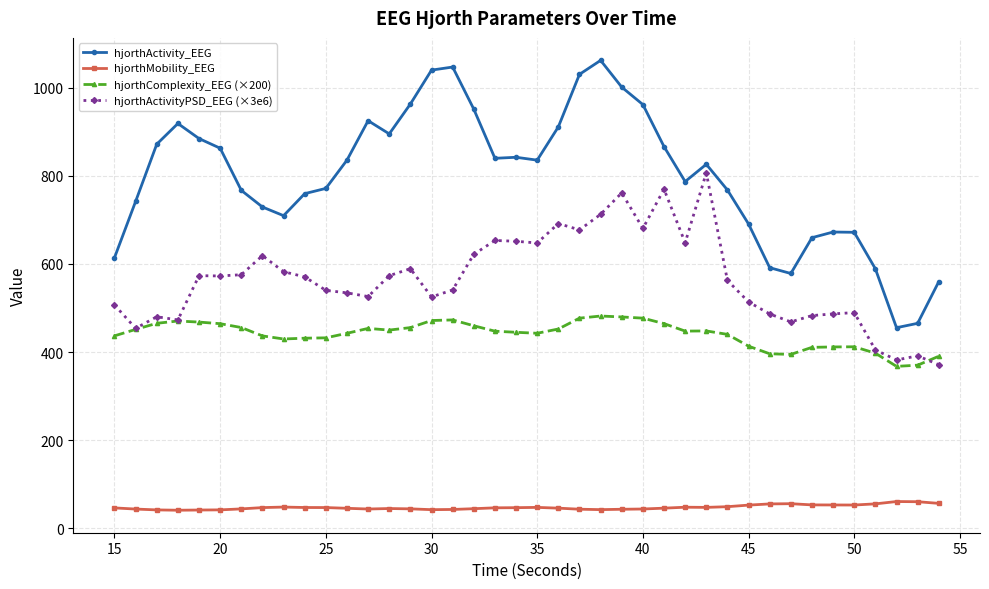

What is the sum of all hjorthComplexity_EEG (×200) values?

17621.3